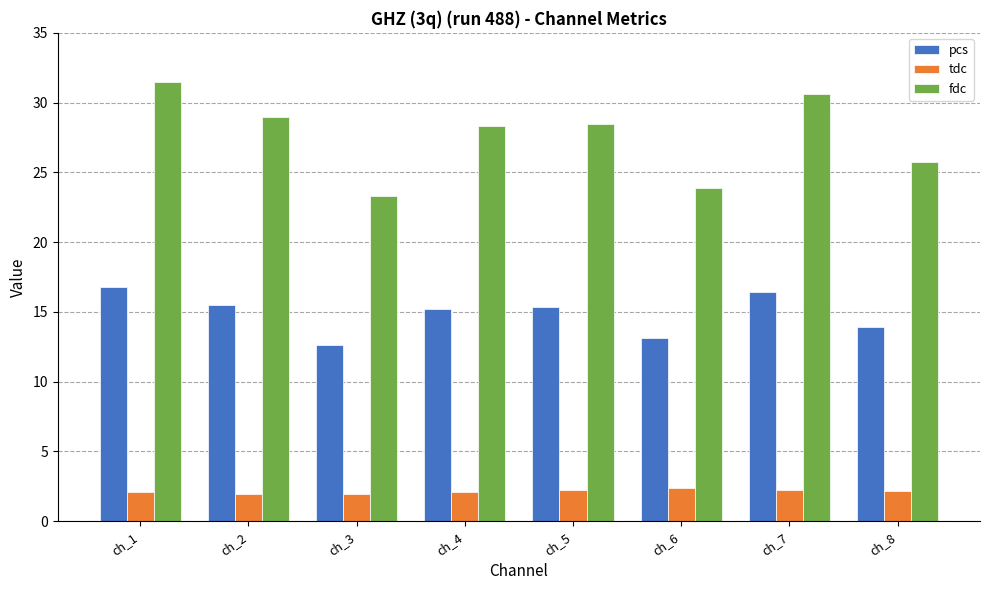

What is the spread (max minus min) of values at ch_6?

21.5